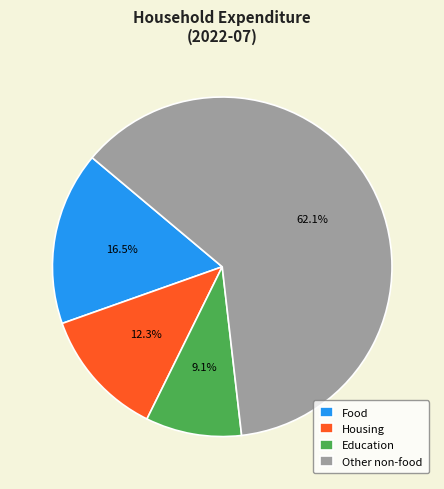

How many segments does this pie chart have?

4